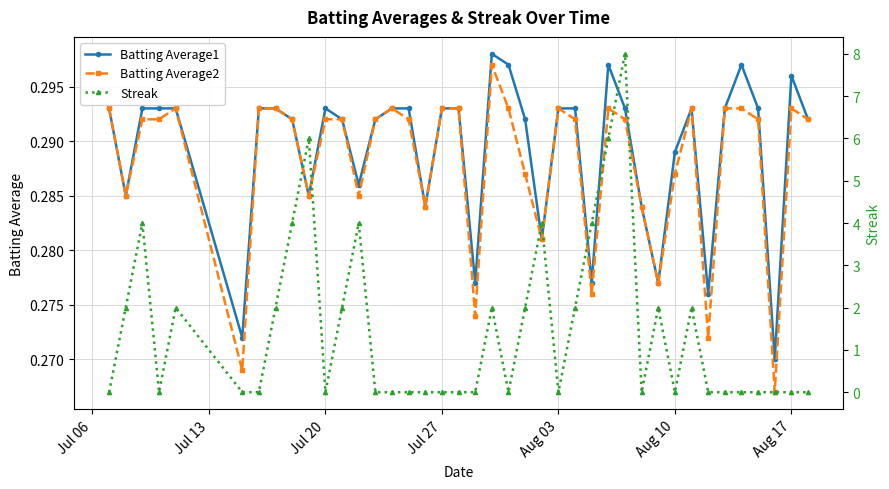

Reading left to right, list all the values displayed in this chart.

Batting Average1: 0.3	0.3	0.3	0.3	0.3	0.3	0.3	0.3	0.3	0.3	0.3	0.3	0.3	0.3	0.3	0.3	0.3	0.3	0.3	0.3	0.3	0.3	0.3	0.3	0.3	0.3	0.3	0.3	0.3	0.3	0.3	0.3	0.3	0.3	0.3	0.3	0.3	0.3	0.3	0.3
Batting Average2: 0.3	0.3	0.3	0.3	0.3	0.3	0.3	0.3	0.3	0.3	0.3	0.3	0.3	0.3	0.3	0.3	0.3	0.3	0.3	0.3	0.3	0.3	0.3	0.3	0.3	0.3	0.3	0.3	0.3	0.3	0.3	0.3	0.3	0.3	0.3	0.3	0.3	0.3	0.3	0.3
Streak: 0.0	2.0	4.0	0.0	2.0	0.0	0.0	2.0	4.0	6.0	0.0	2.0	4.0	0.0	0.0	0.0	0.0	0.0	0.0	0.0	2.0	0.0	2.0	4.0	0.0	2.0	4.0	6.0	8.0	0.0	2.0	0.0	2.0	0.0	0.0	0.0	0.0	0.0	0.0	0.0